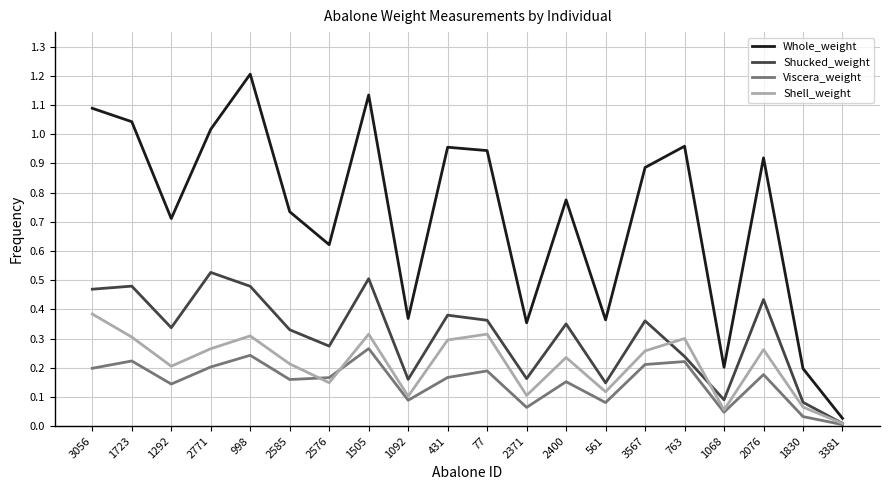

What position from the right is 1292?

18